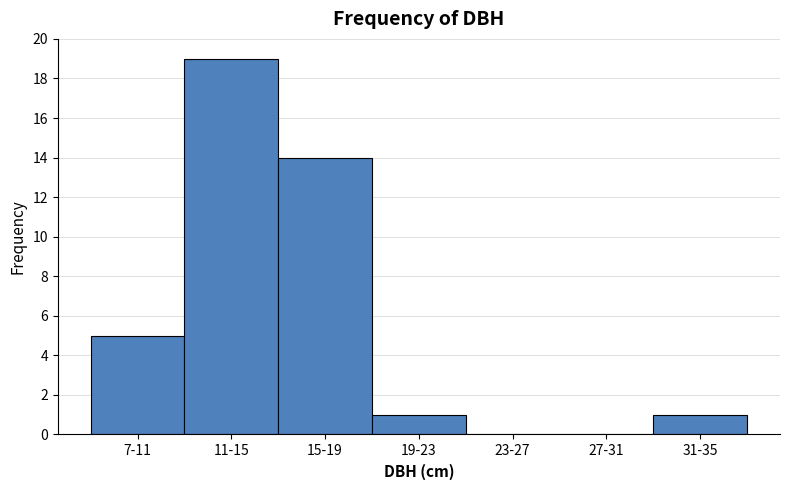

Reading left to right, extract all data points from this chart.

7-11=5	11-15=19	15-19=14	19-23=1	23-27=0	27-31=0	31-35=1